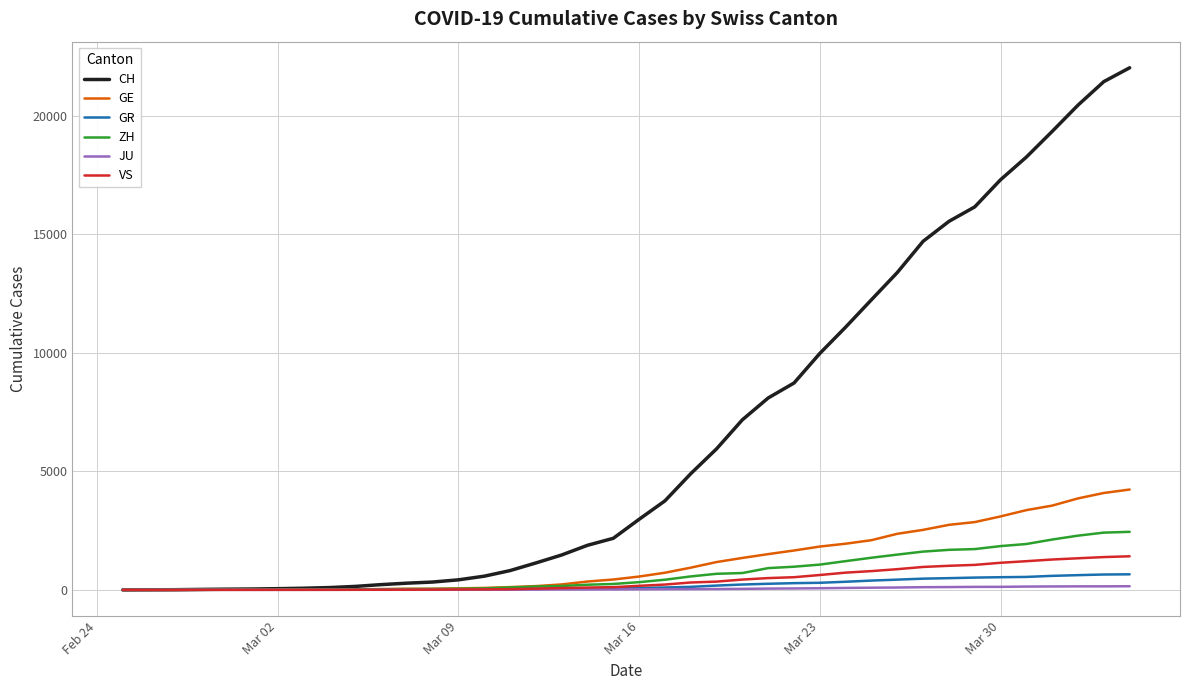

Which series has the largest total across all categories?

CH